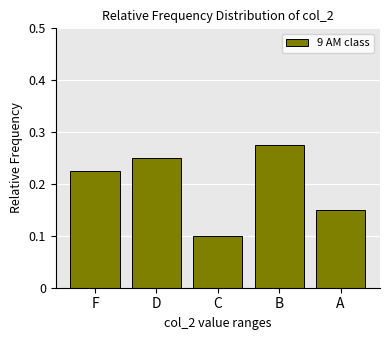

Rank the categories by value from highest to lowest.

B, D, F, A, C